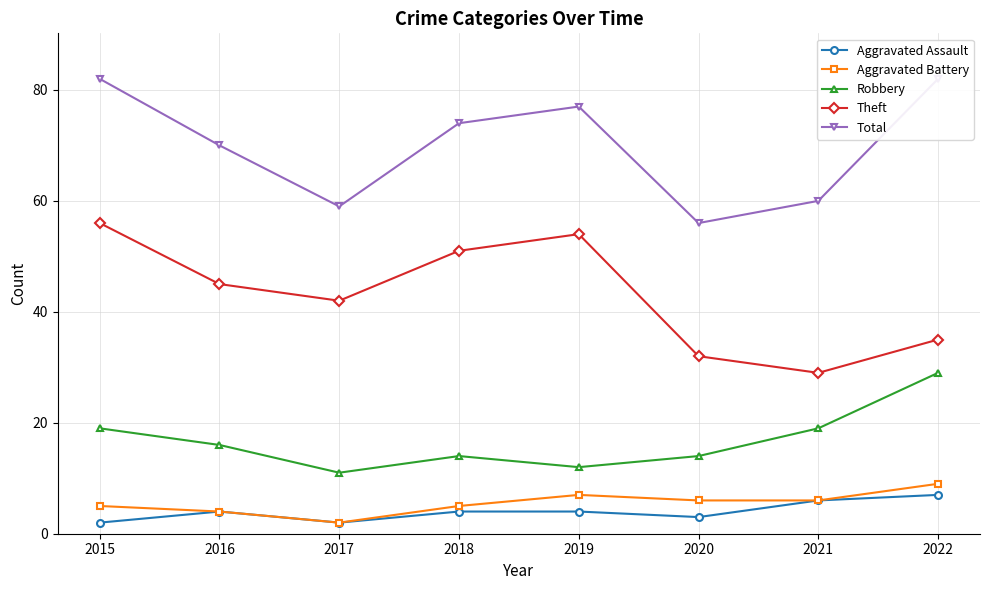

What are all the series names shown in the legend?

Aggravated Assault, Aggravated Battery, Robbery, Theft, Total